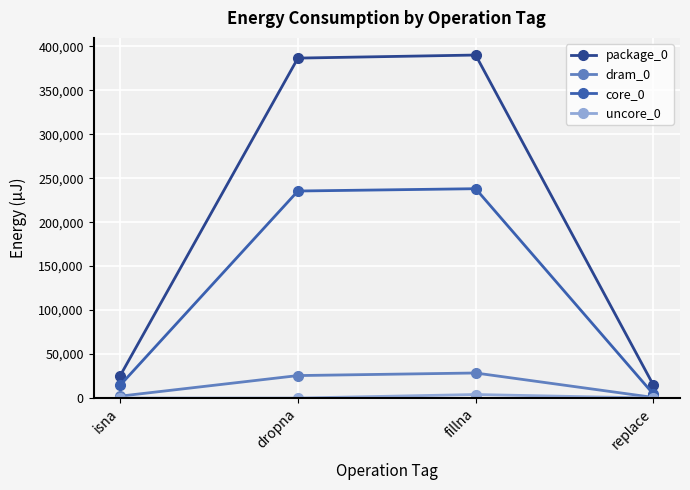

True or false: package_0 has more than 1 points higher than both neighbors.

False